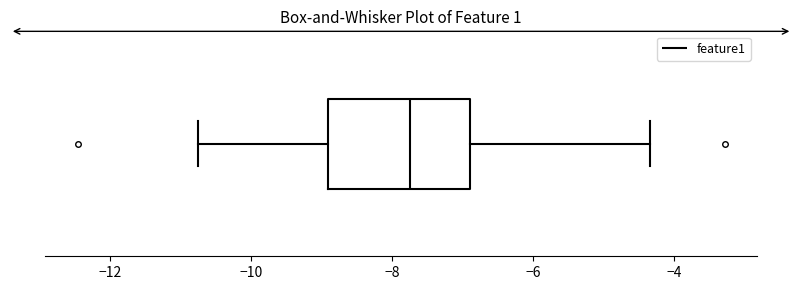

Transcribe this box plot: give where the median line is, the range the box spans, and where the two whiskers end, as read against the x-axis. The values are not printed on the chart, so give them approximately, as read against the axis.

median -7.8, box -8.8 to -6.8, whiskers -10.8 to -4.4